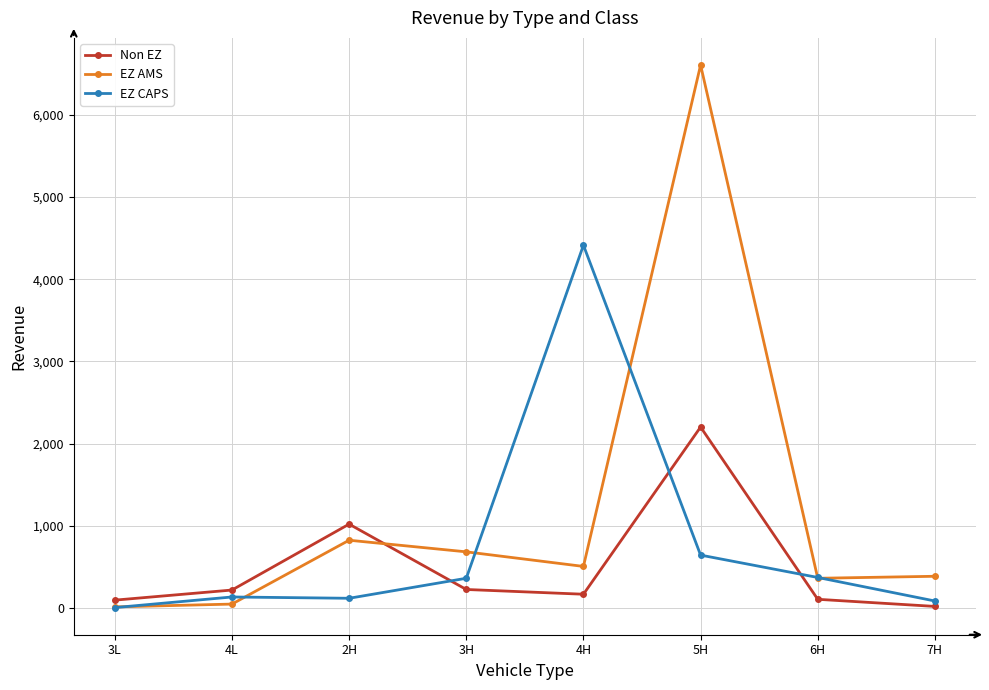

What is the label of the 3rd point from the right?

5H